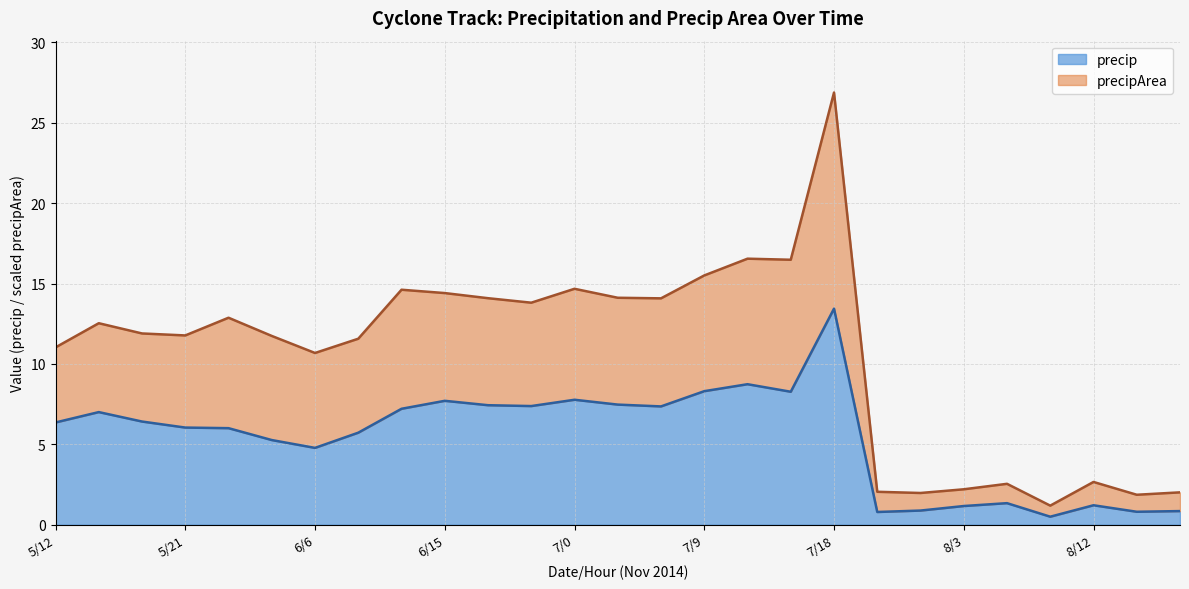

Which category has the highest value across all series?

7/18